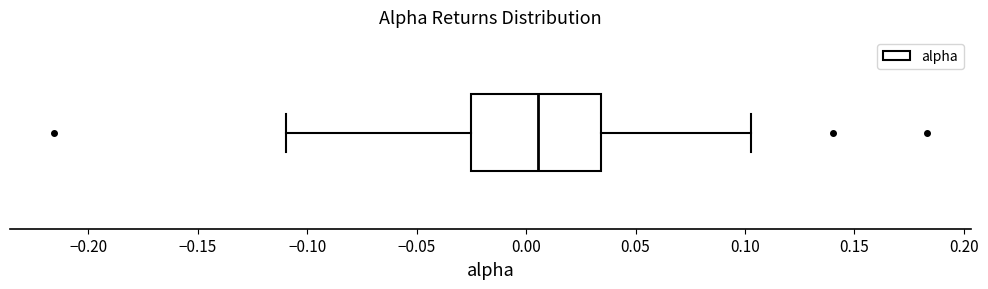

Transcribe this box plot: give where the median line is, the range the box spans, and where the two whiskers end, as read against the x-axis. The values are not printed on the chart, so give them approximately, as read against the axis.

median 0.005, box -0.025 to 0.035, whiskers -0.110 to 0.105